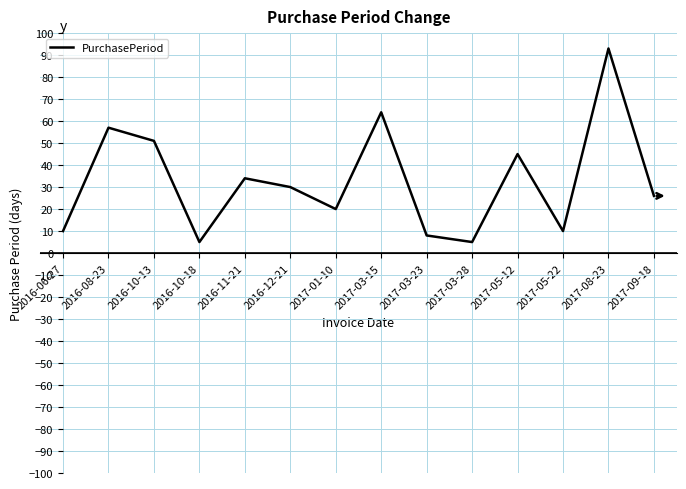

How many values are below 30?

7